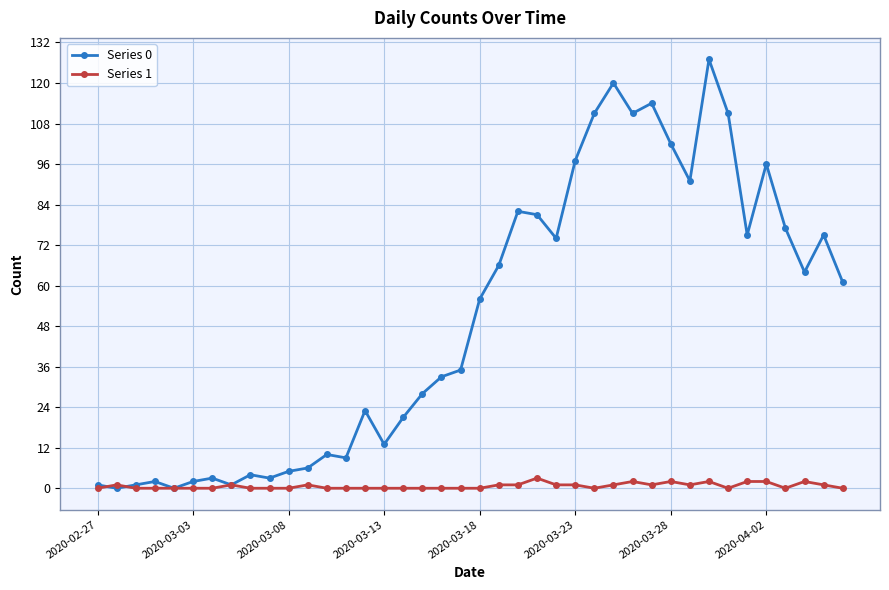

Which series has the largest range (max minus min)?

Series 0